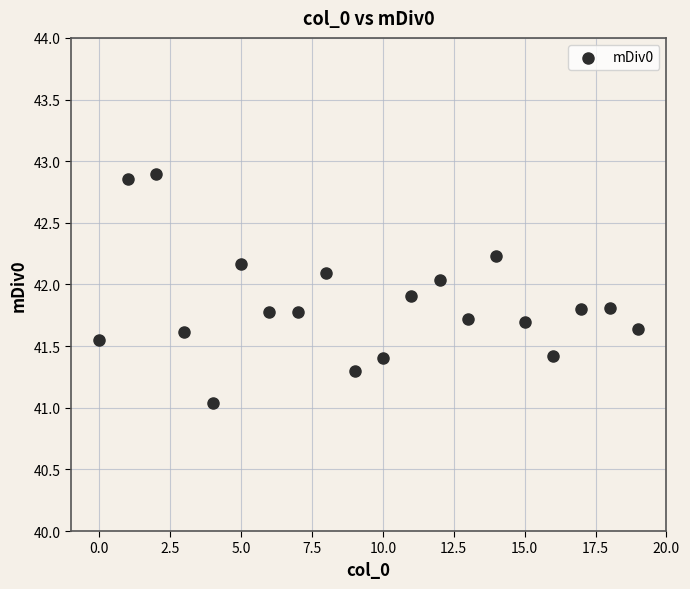

What is the range of Y values (max minus min)?

1.9